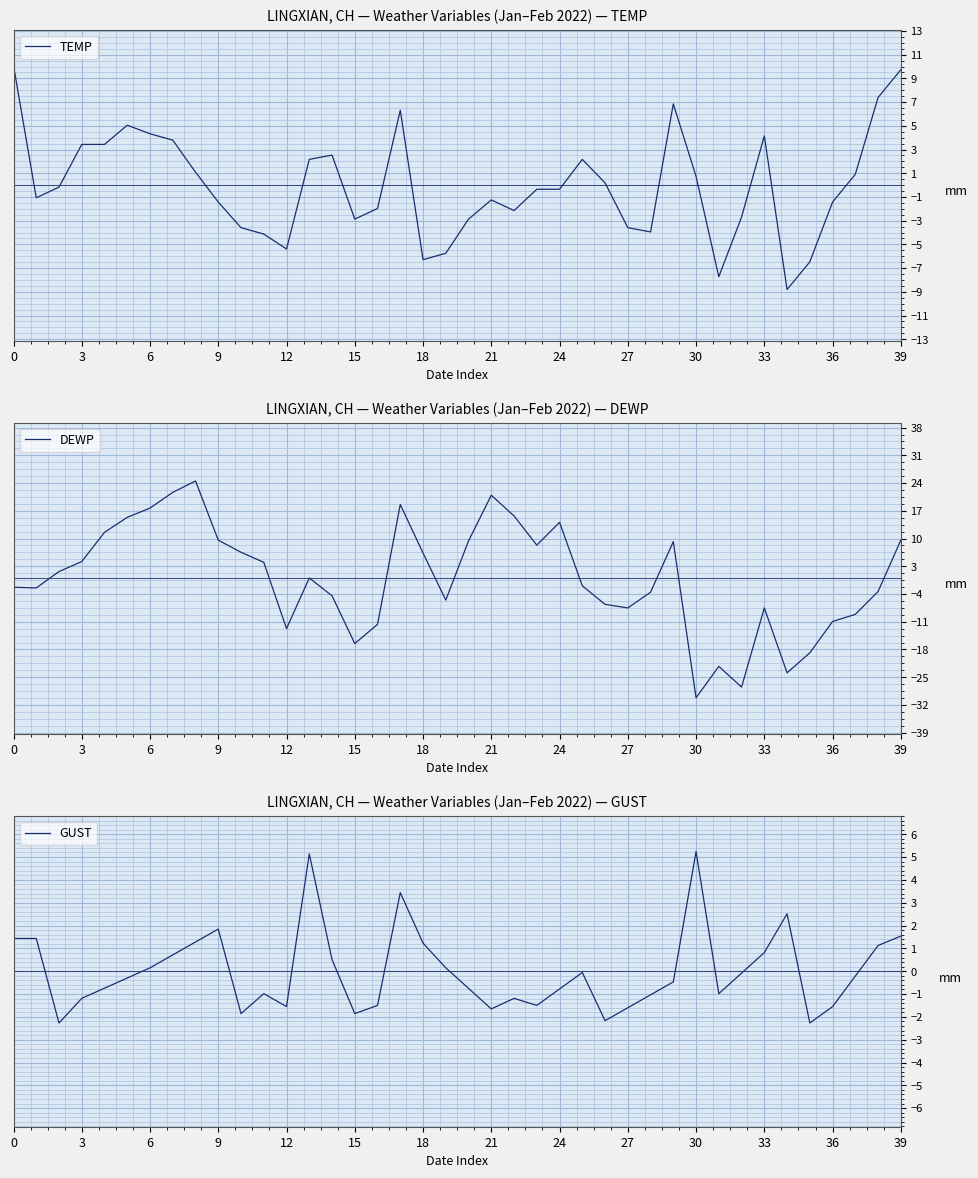

How many negative values does the TEMP series have?

22